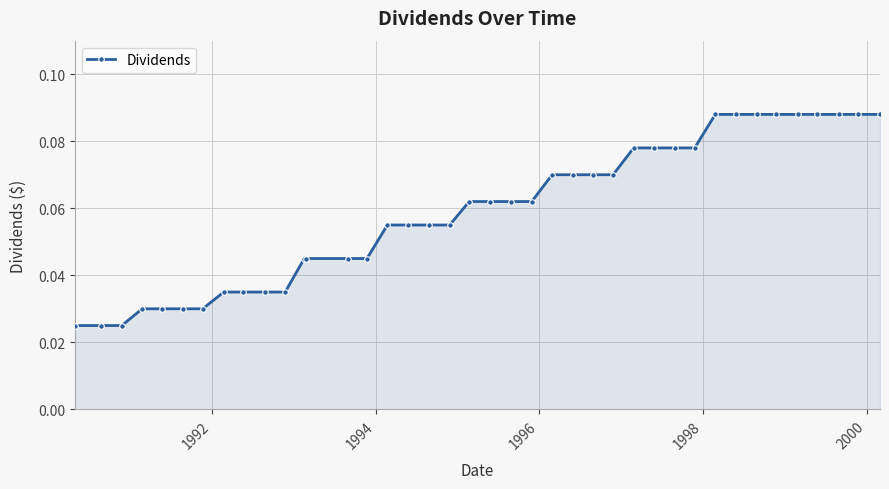

How many data points does each series have?

40